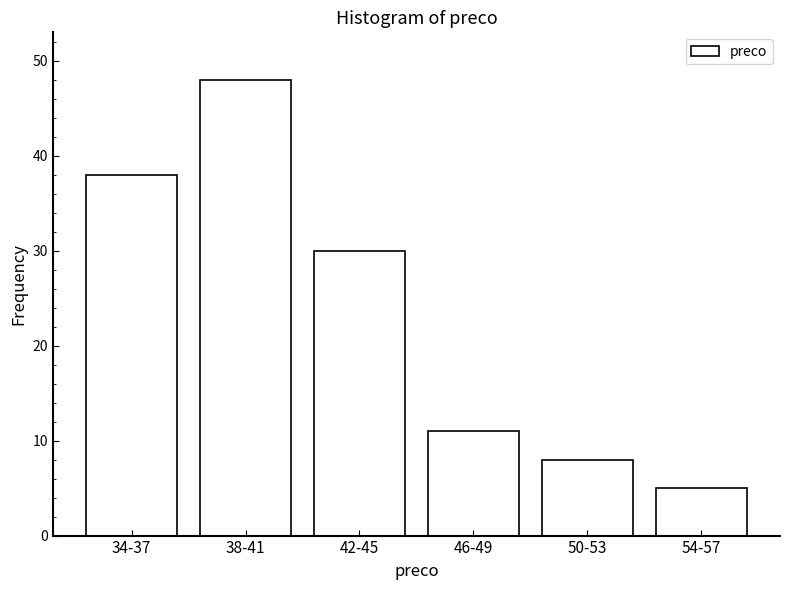

Reading left to right, extract all data points from this chart.

34-37=38	38-41=48	42-45=30	46-49=11	50-53=8	54-57=5